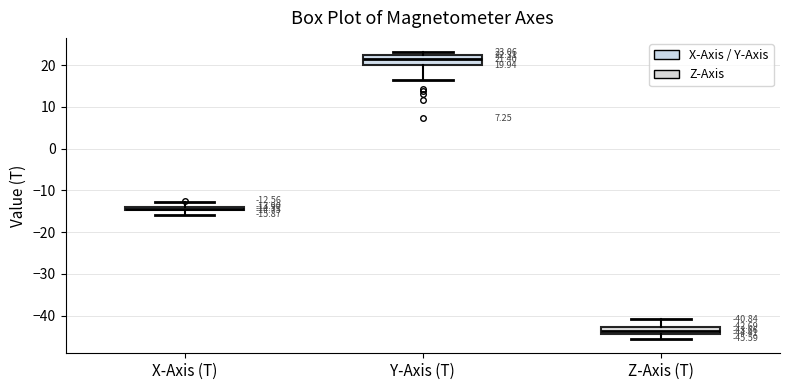

Which box has the highest median line?

Y-Axis (T)